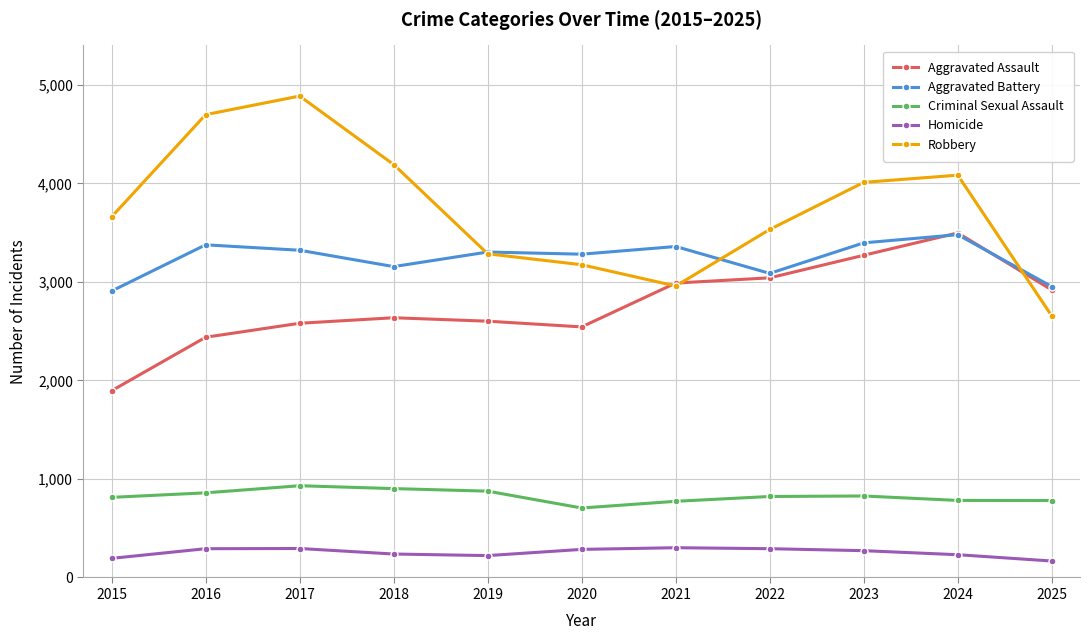

What is the sum of the Homicide values at 2024 and 2016?

523